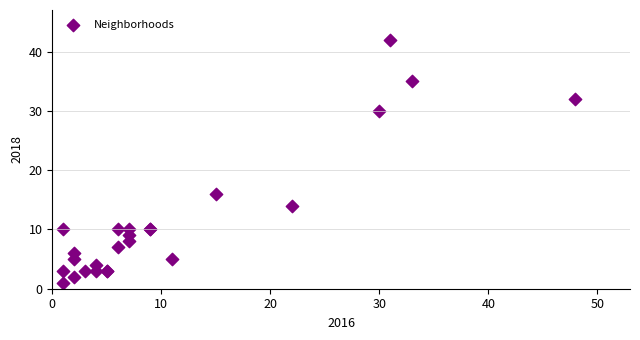

What Y value in the scatter plot is closest to 21?

16